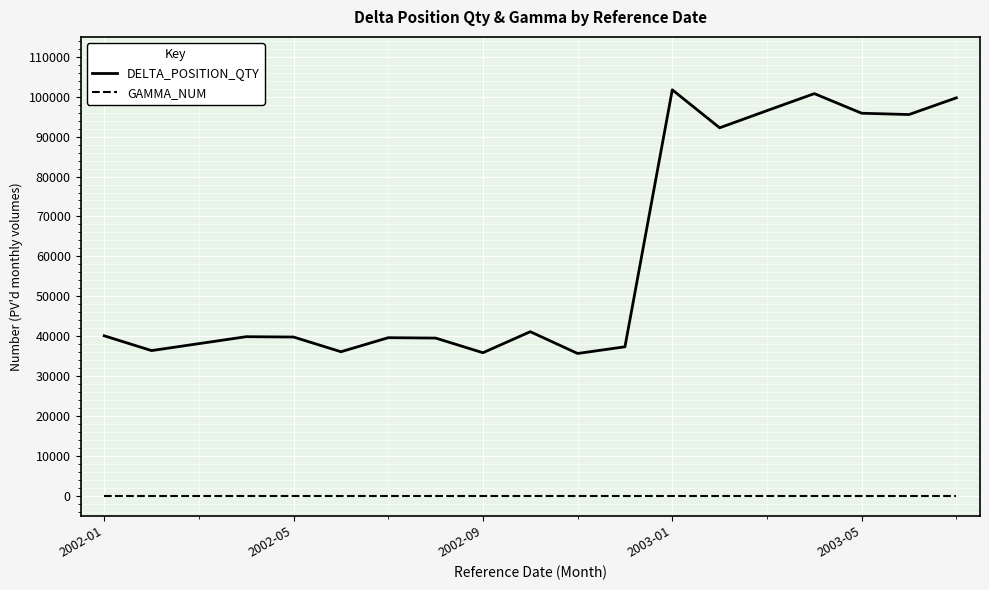

Which series has the largest total across all categories?

DELTA_POSITION_QTY